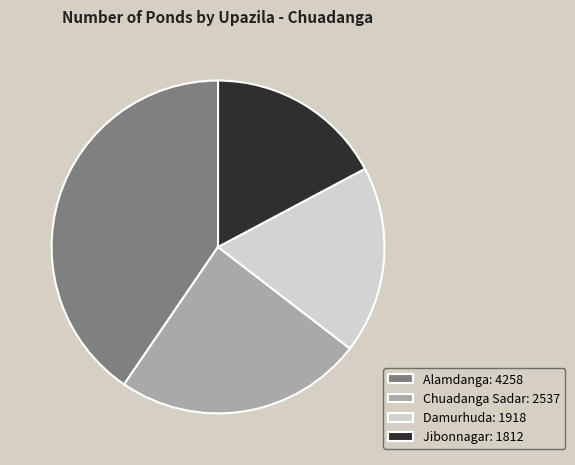

Which has a higher value, Damurhuda: 1918 or Jibonnagar: 1812?

Damurhuda: 1918